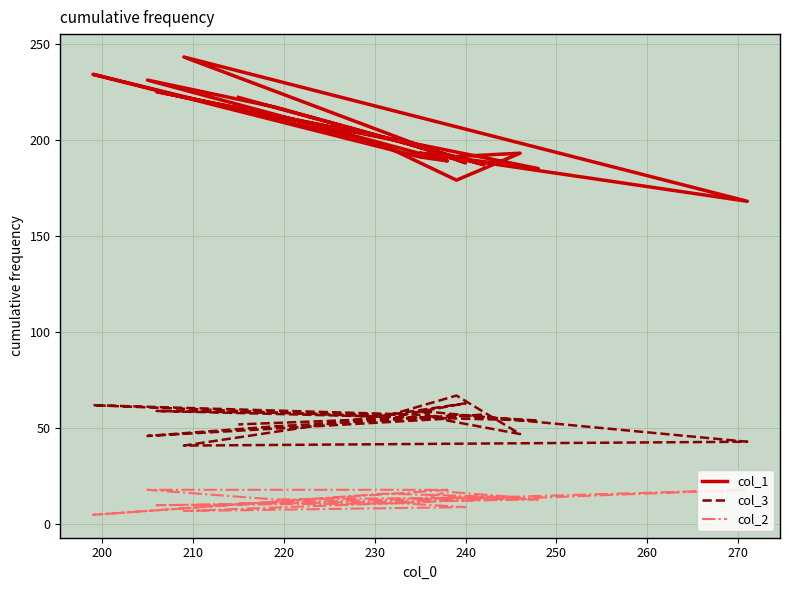

Which series has the largest range (max minus min)?

col_1